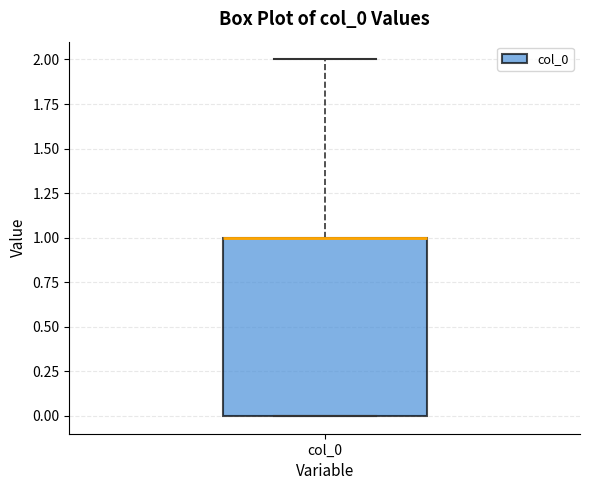

Read this box plot against the y-axis: the position of the median line, the range covered by the box, and the ends of both whiskers. The values are not printed on the chart, so give them approximately, as read against the axis.

median 1 (drawn on the box's upper edge), box 0 to 1, whiskers 0 to 2